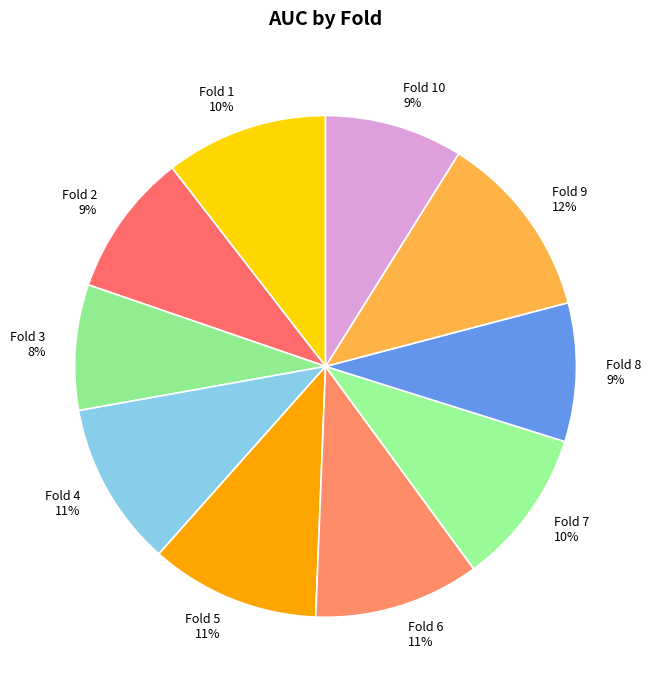

Does Fold 7 account for over 50% of the chart?

No